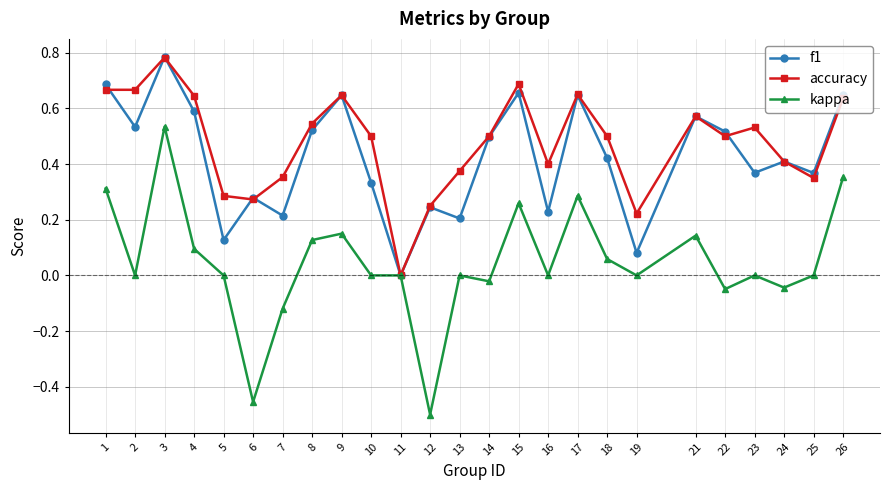

The kappa series shows 0.2 at 3. True or false?

False